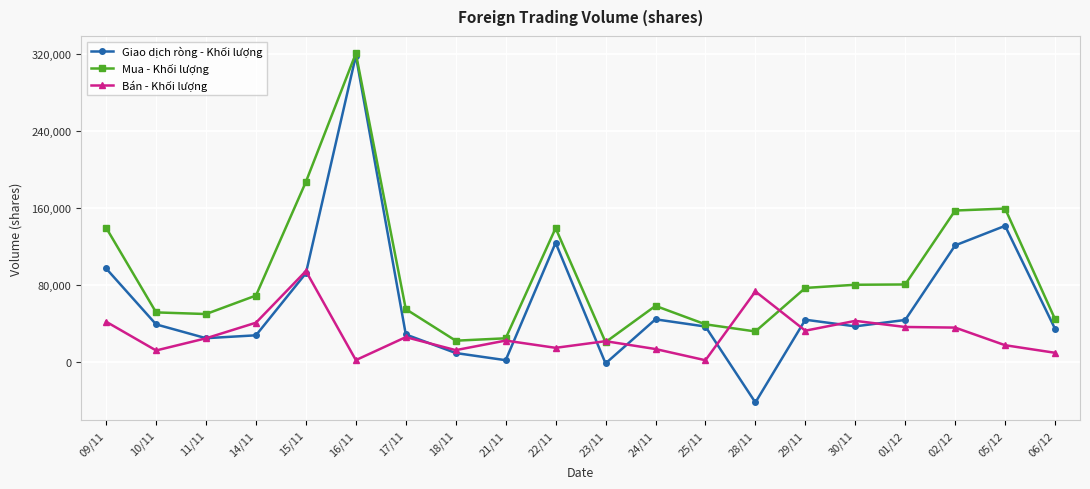

Is it true that Giao dịch ròng - Khối lượng equals 7775 at 25/11?

False